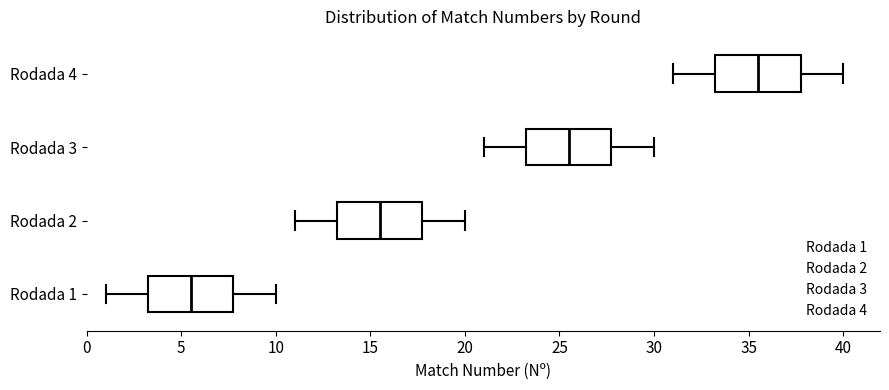

Where does the left whisker of the box for Rodada 2 end on the x-axis? The values are not printed on the chart, so give them approximately, as read against the axis.

11.0